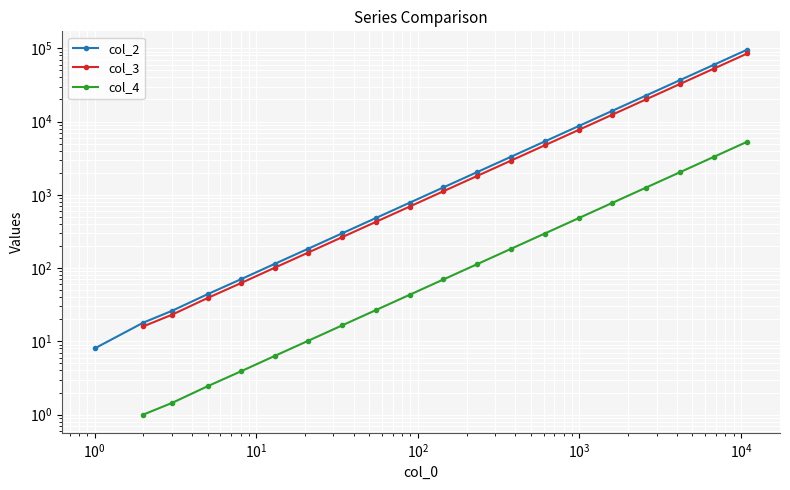

The col_4 series shows 10.4 at $\mathdefault{10^{5}}$. True or false?

False